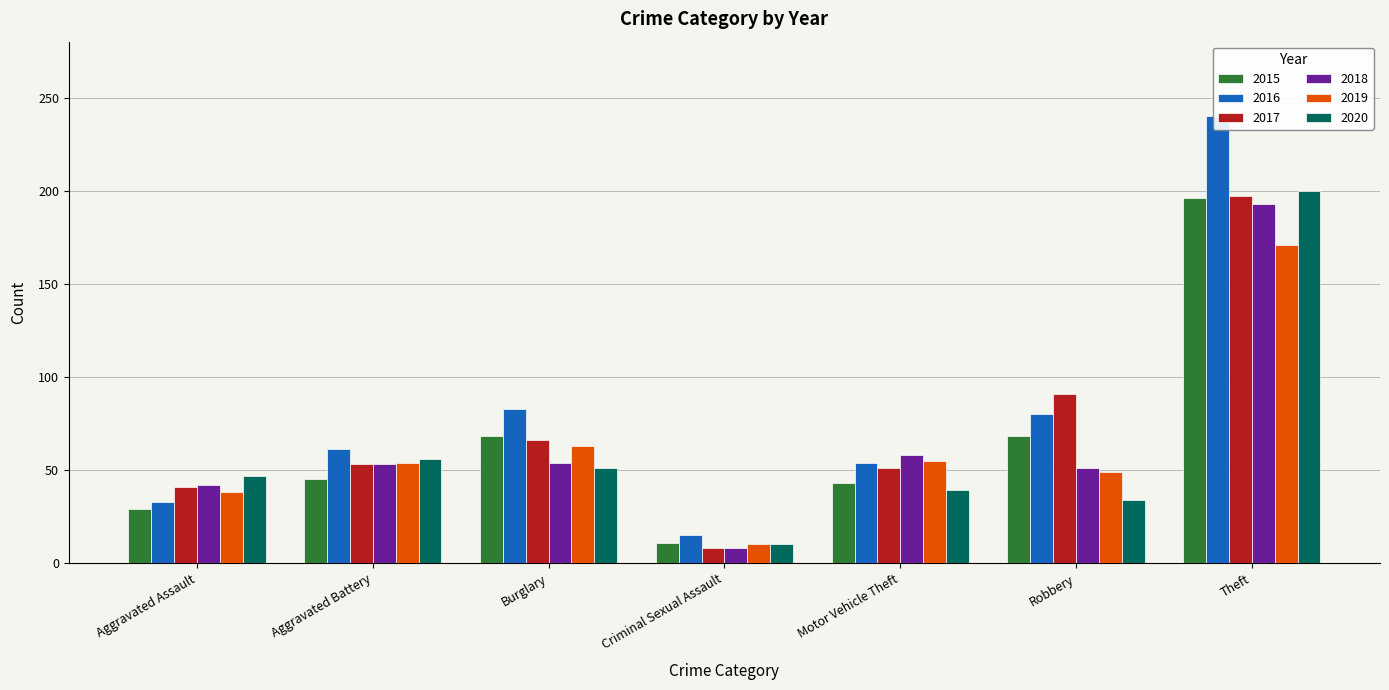

Reading left to right, list all the values displayed in this chart.

2015: 29	45	68	11	43	68	196
2016: 33	61	83	15	54	80	240
2017: 41	53	66	8	51	91	197
2018: 42	53	54	8	58	51	193
2019: 38	54	63	10	55	49	171
2020: 47	56	51	10	39	34	200